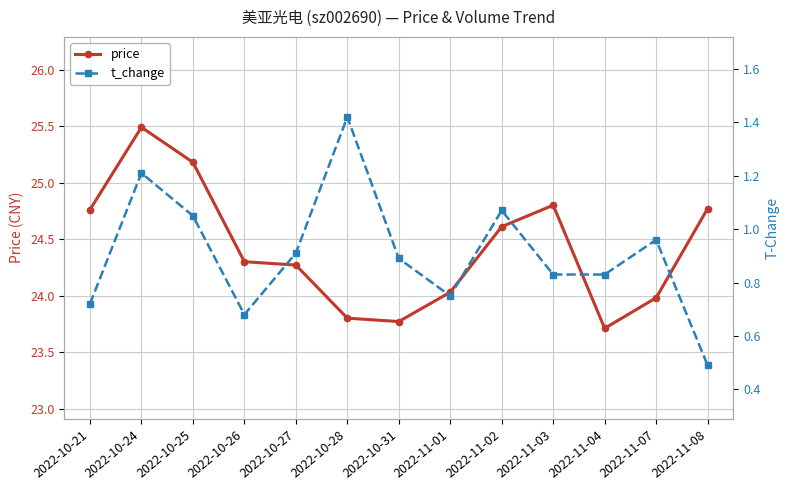

The value of price at 2022-11-03 is 24.8. True or false?

True